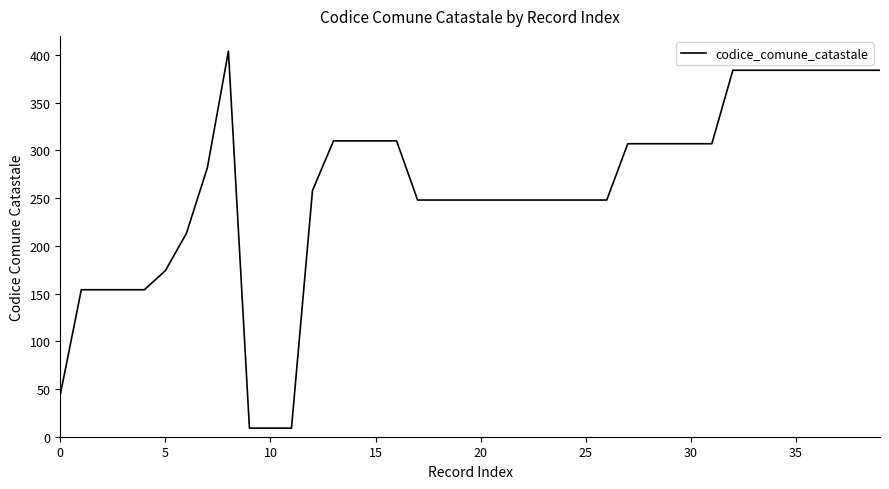

How many lines are shown in the chart?

1